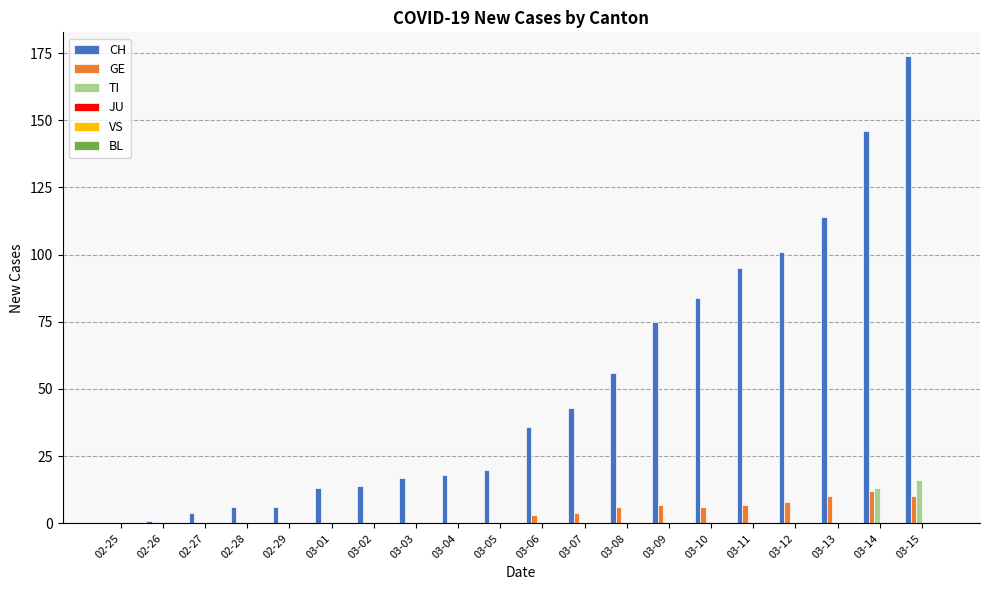

At which category is the sum across all series the highest?

03-15